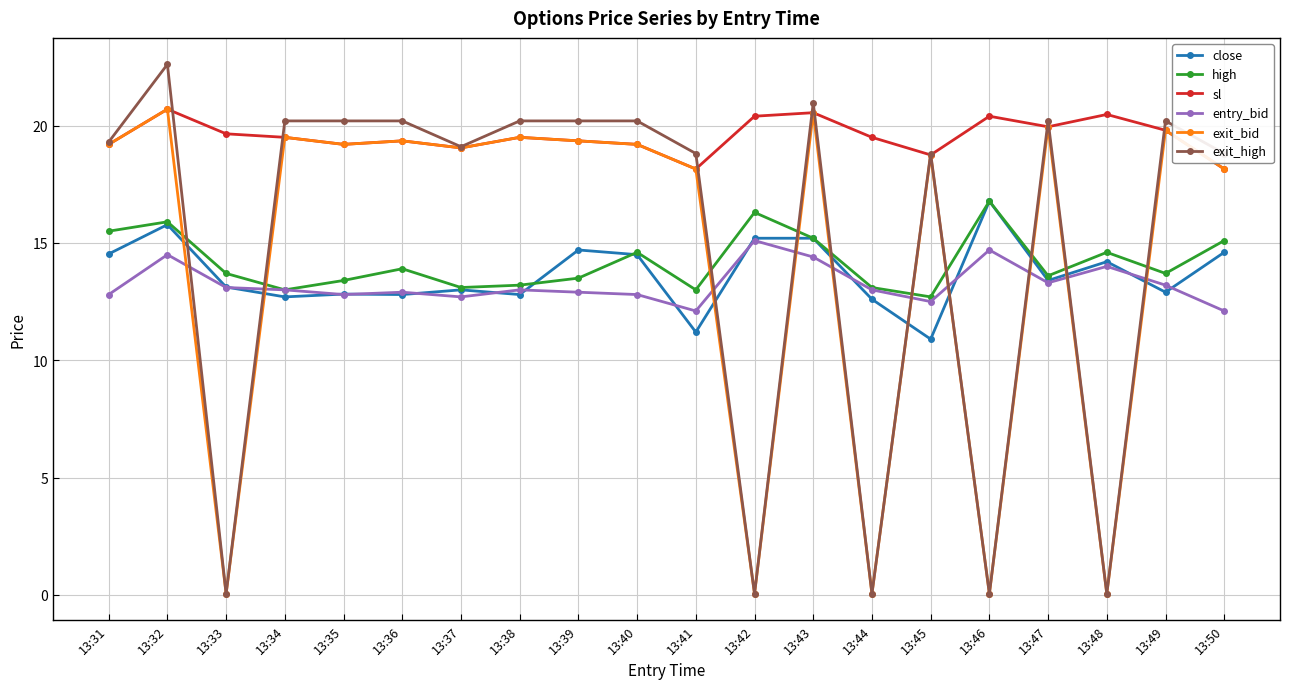

At how many categories does at least one series exceed 11?

20